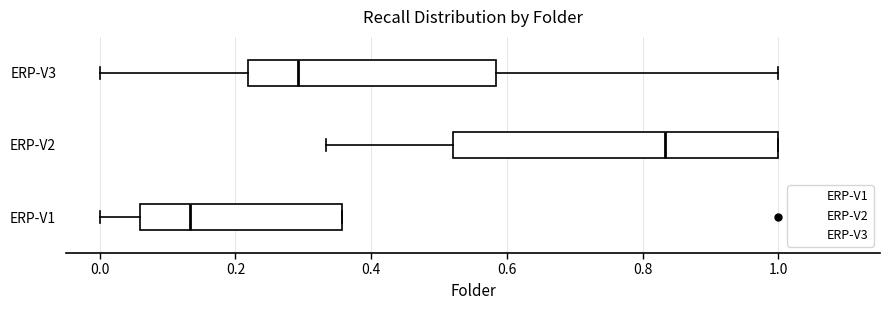

Reading bottom to top, transcribe this box plot: for each box, give where its median line is, the range the box spans, and where its two whiskers end, as read against the x-axis. The values are not printed on the chart, so give them approximately, as read against the axis.

ERP-V1: median 0.14, box 0.06 to 0.36, whiskers 0.00 to 0.36
ERP-V2: median 0.84, box 0.52 to 1.00, whiskers 0.34 to 1.00
ERP-V3: median 0.30, box 0.22 to 0.58, whiskers 0.00 to 1.00